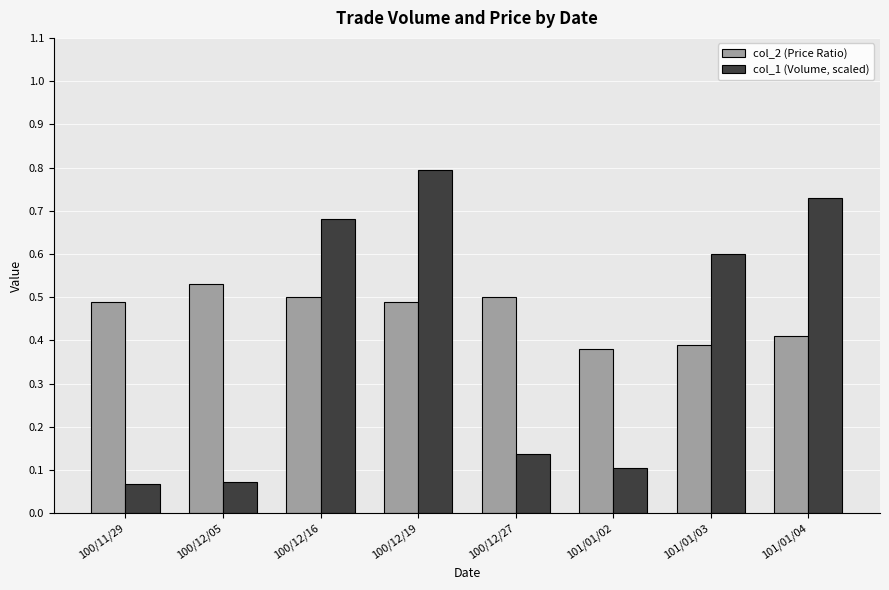

The value of col_1 (Volume, scaled) at 101/01/02 is 0.1. True or false?

True